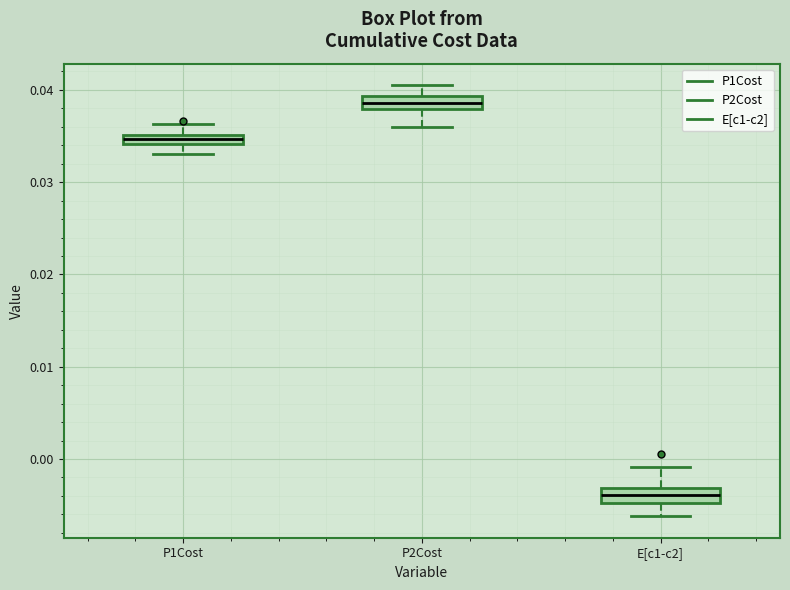

Where is the lower edge of the box for P2Cost on the y-axis? The values are not printed on the chart, so give them approximately, as read against the axis.

0.038